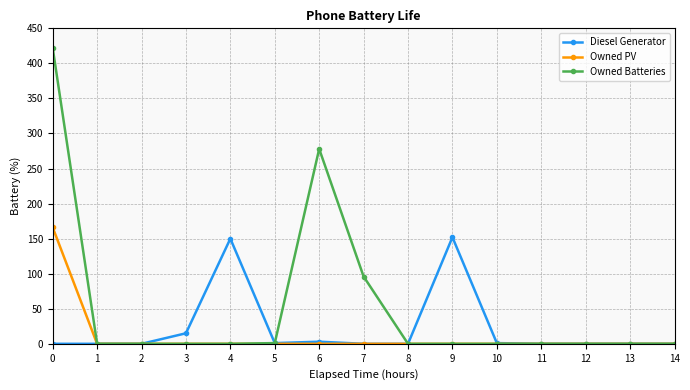

Does the chart display data point markers on the line(s)?

Yes